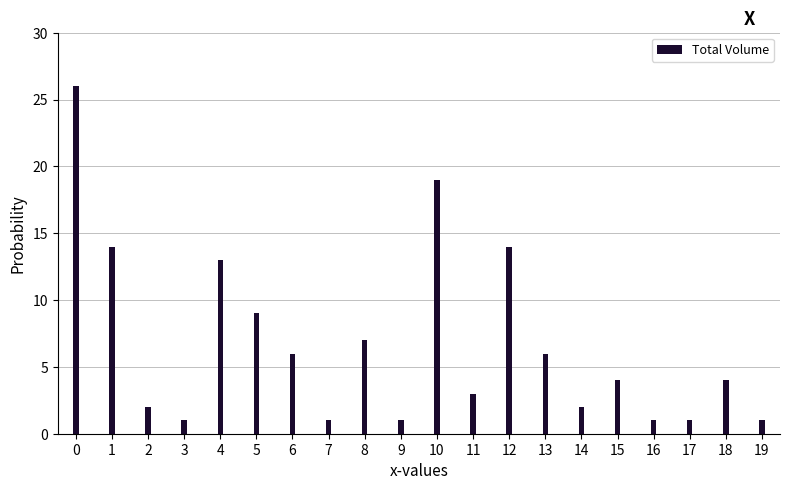

What is the difference between the maximum and second lowest values?

25